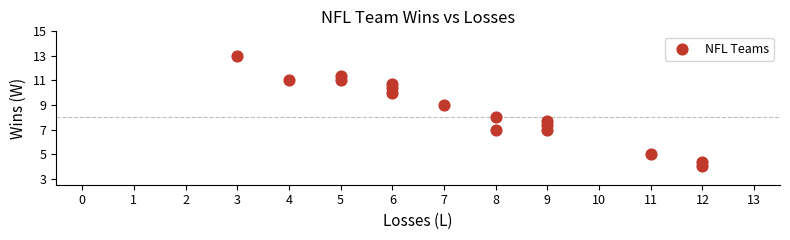

What is the range of Y values (max minus min)?

9.0